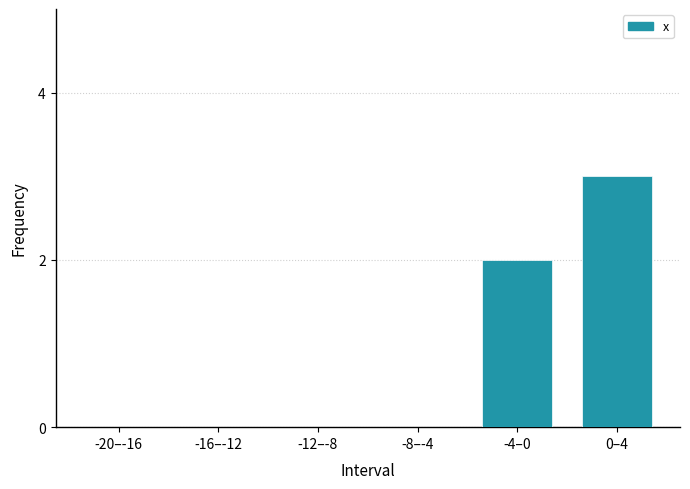

Reading left to right, transcribe all the data shown in this chart.

-20–-16=0	-16–-12=0	-12–-8=0	-8–-4=0	-4–0=2	0–4=3